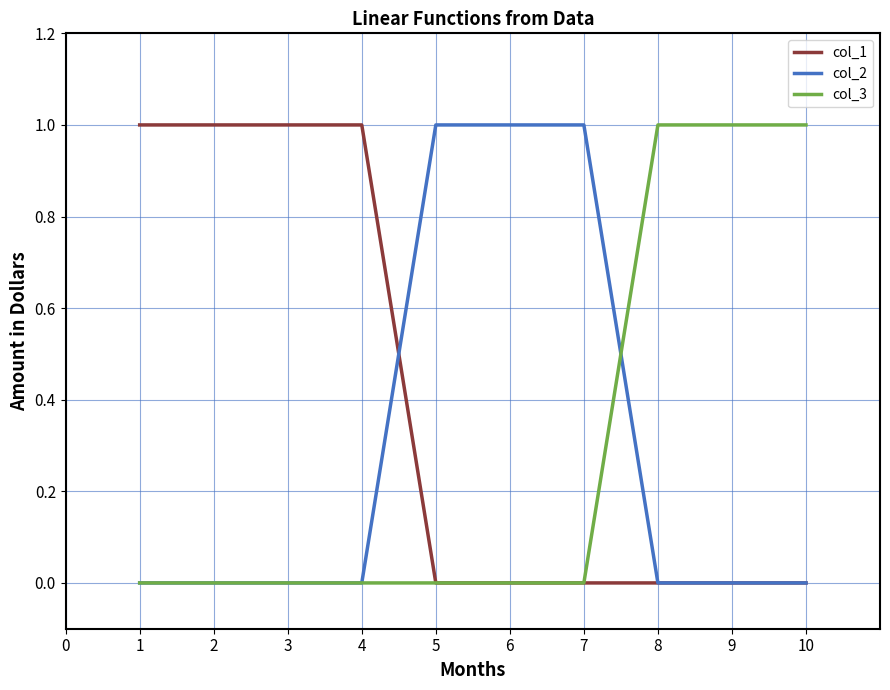

Which series has the largest total across all categories?

col_1